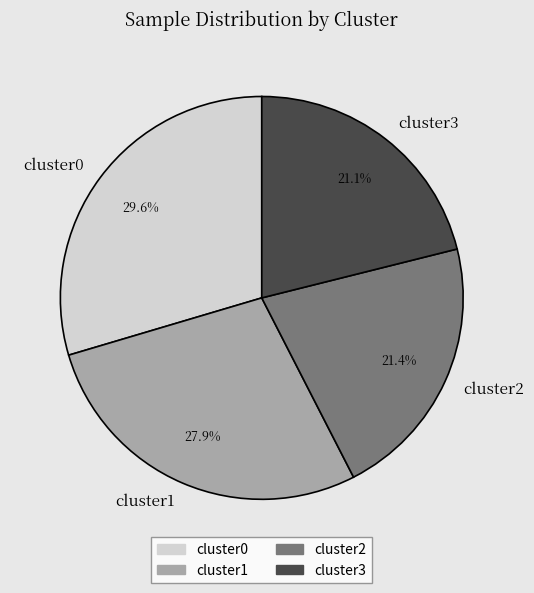

What percentage is NOT represented by cluster2?

78.6%